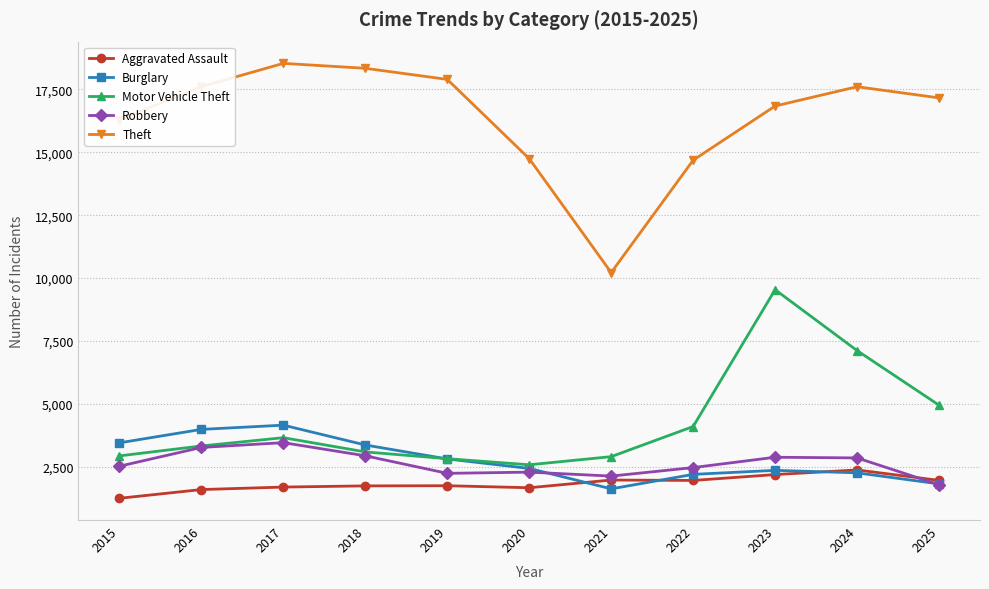

Is it true that Motor Vehicle Theft equals 5711 at 2022?

False